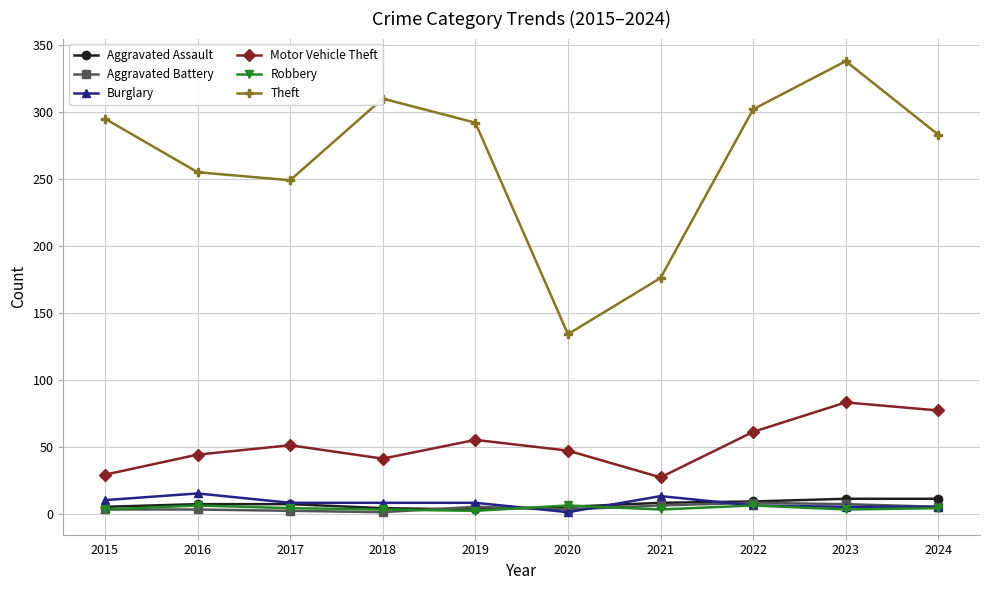

What is the maximum value for Theft?

338